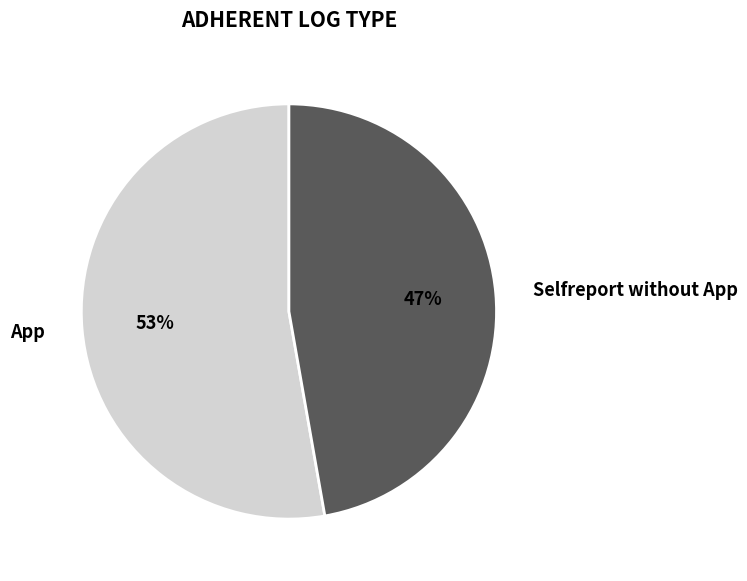

What is the largest slice in the pie chart?

App